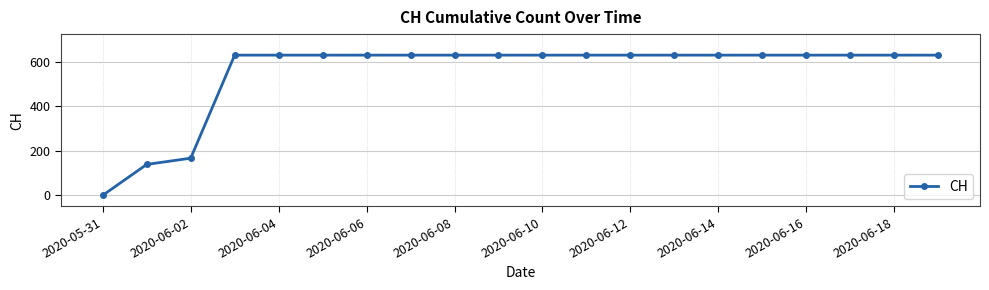

Reading left to right, transcribe all the data shown in this chart.

0	139	167	631	631	631	631	631	631	631	631	631	631	631	631	631	631	631	631	631